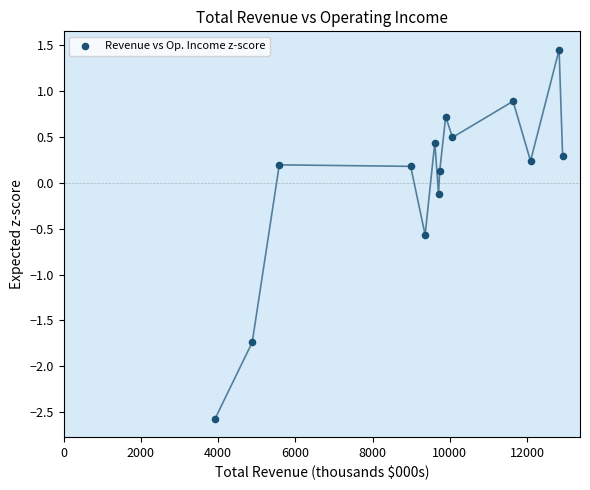

What is the range of X values (max minus min)?

9000.8